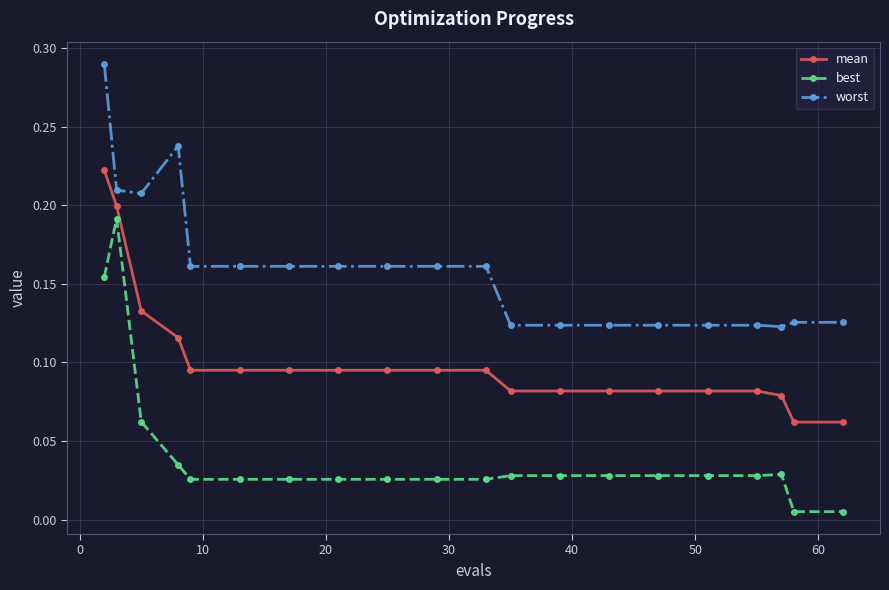

True or false: best and worst cross at least once.

False